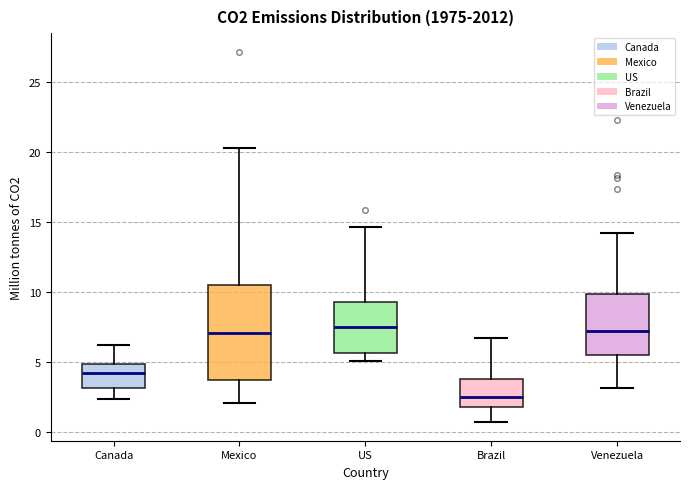

Where is the upper edge of the box for Canada on the y-axis? The values are not printed on the chart, so give them approximately, as read against the axis.

5.0